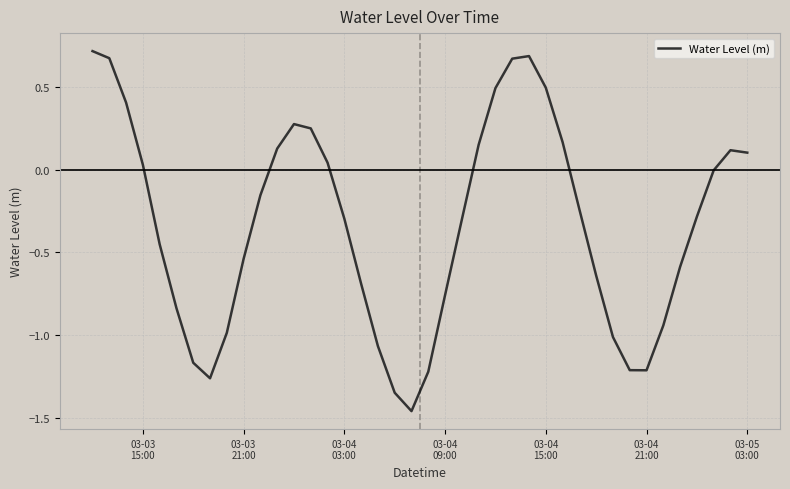

What is the difference between the maximum and minimum values?

2.2